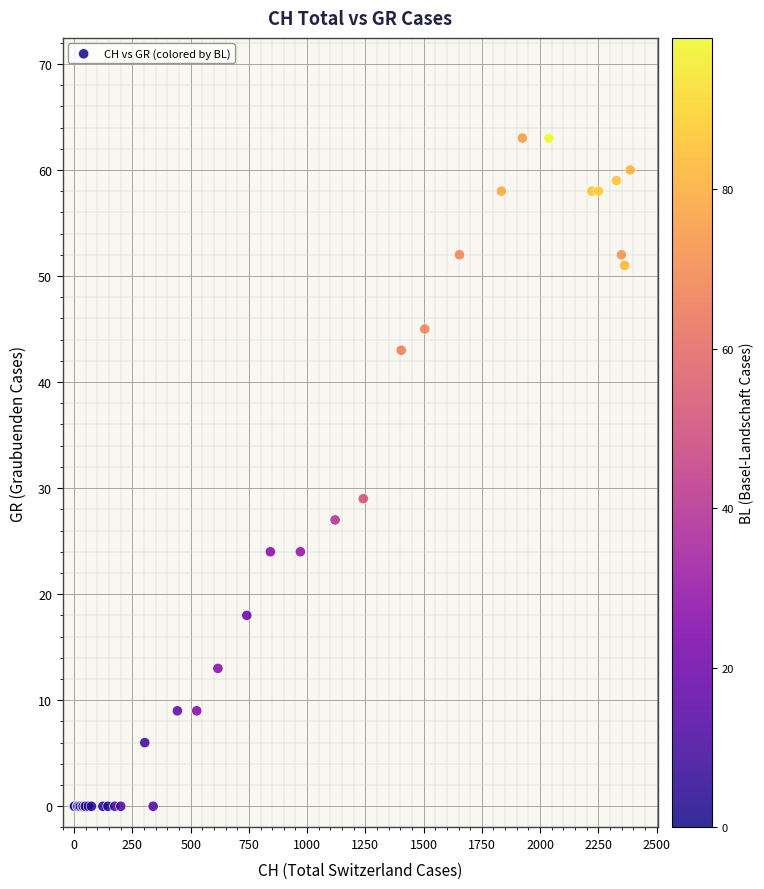

What Y value in the scatter plot is closest to 31?

29